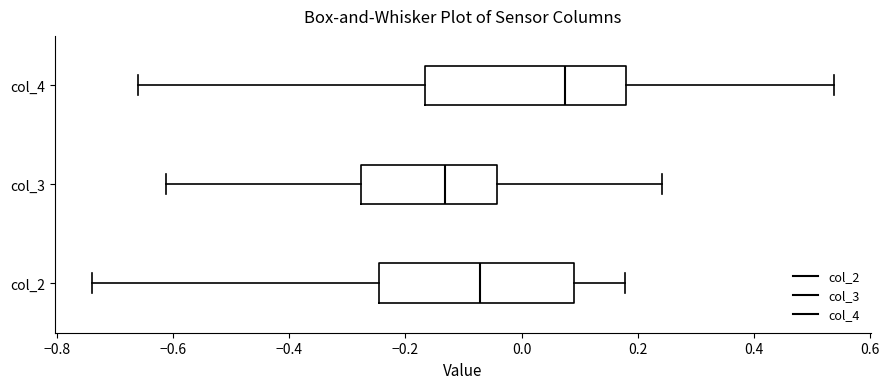

Where is the right edge of the box for col_2 on the x-axis? The values are not printed on the chart, so give them approximately, as read against the axis.

0.08